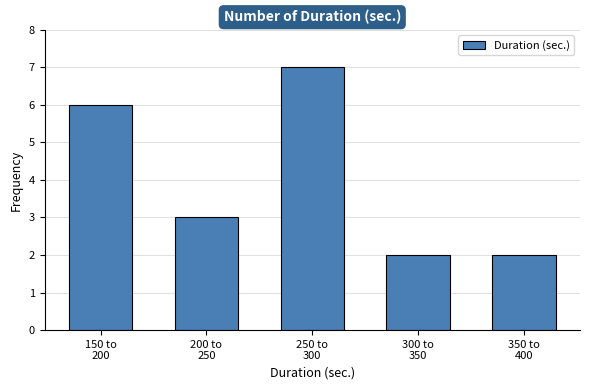

Reading right to left, extract all data points from this chart.

2	2	7	3	6